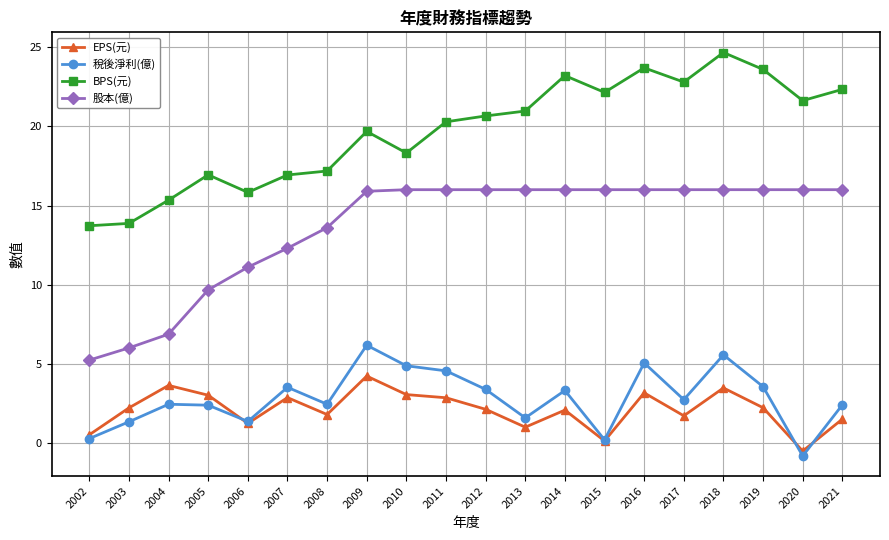

Where is the first local minimum for EPS(元)?

2006